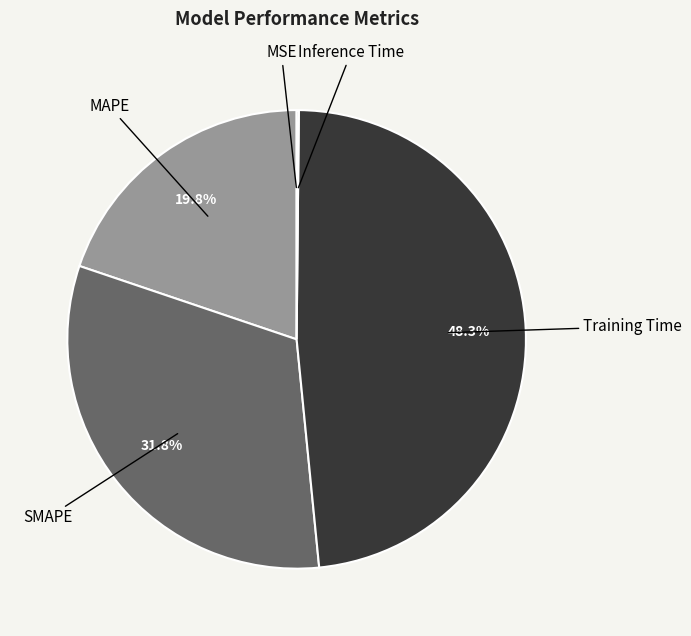

Which category has the biggest portion of the pie?

Training Time